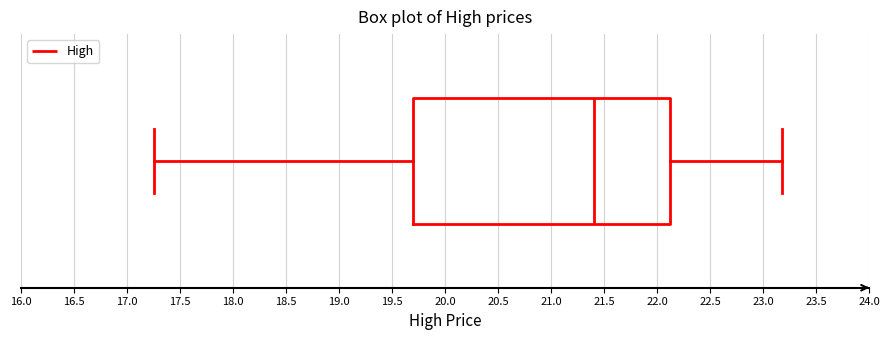

Where is the right edge of the box on the x-axis? The values are not printed on the chart, so give them approximately, as read against the axis.

22.10